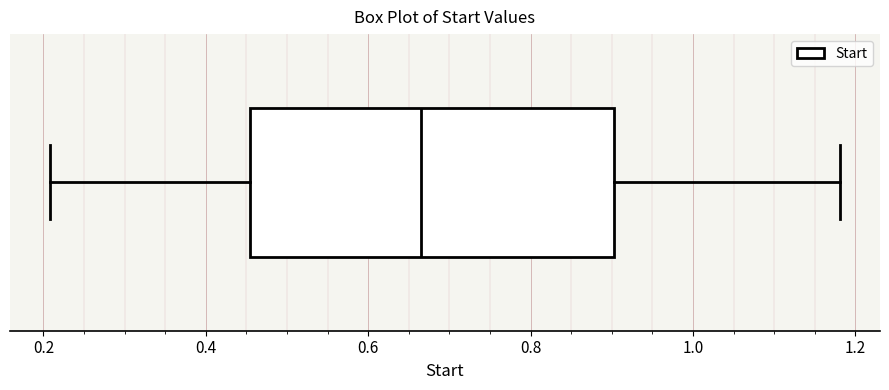

Read this box plot against the x-axis: the position of the median line, the range covered by the box, and the ends of both whiskers. The values are not printed on the chart, so give them approximately, as read against the axis.

median 0.66, box 0.46 to 0.90, whiskers 0.20 to 1.18